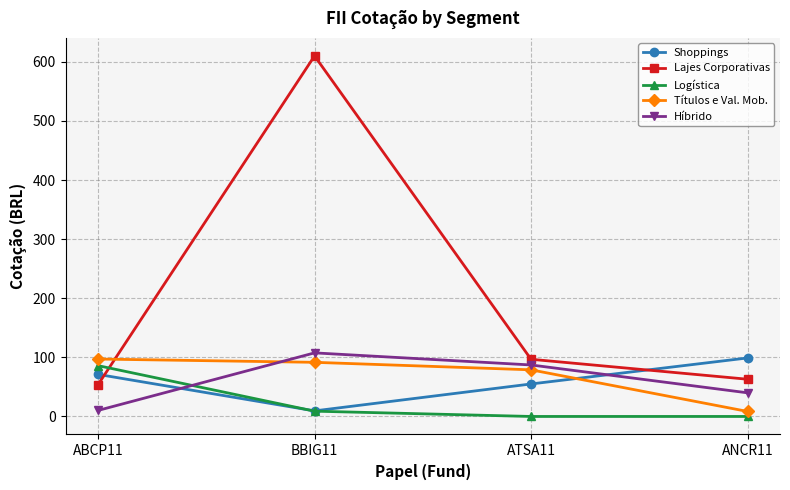

What is the sum of the Lajes Corporativas values at BBIG11 and ANCR11?

673.0